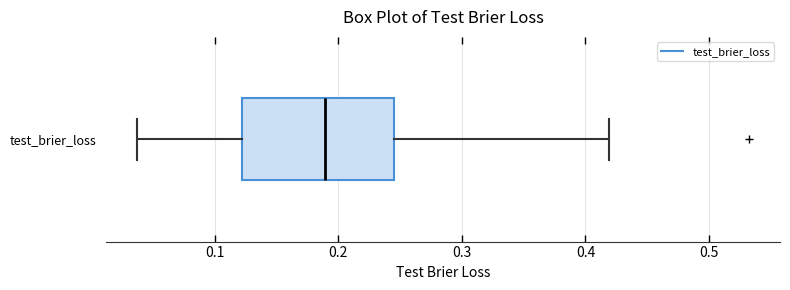

Read this box plot against the x-axis: the position of the median line, the range covered by the box, and the ends of both whiskers. The values are not printed on the chart, so give them approximately, as read against the axis.

median 0.19, box 0.12 to 0.25, whiskers 0.04 to 0.42